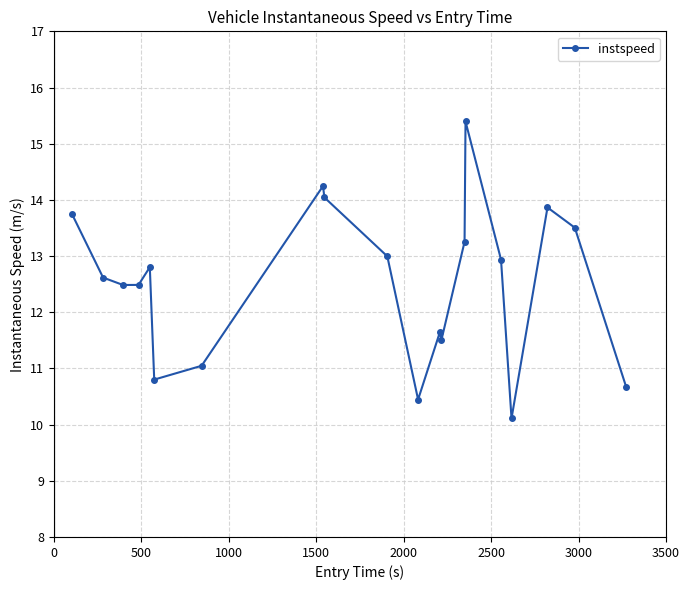

What is the minimum value shown in the chart?

10.1